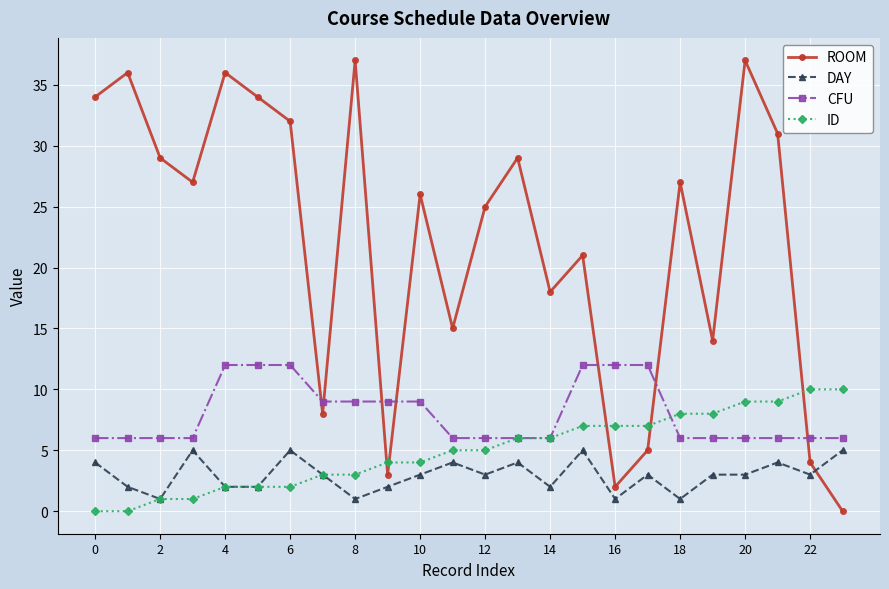

What is the greatest value displayed?

37